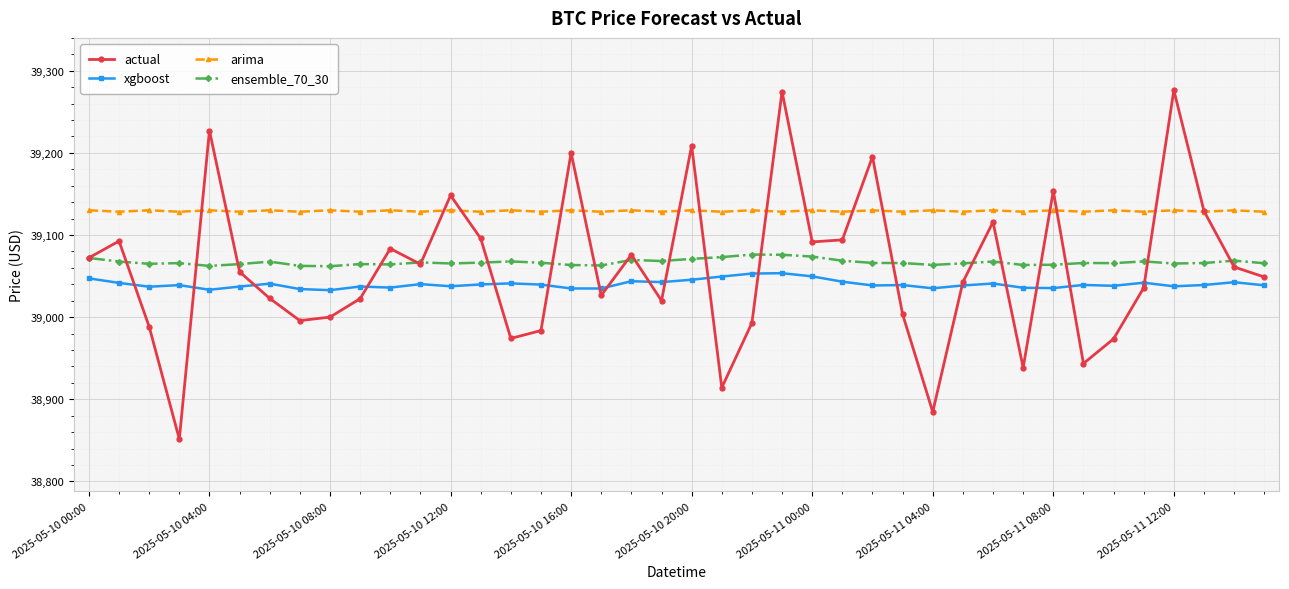

What is the average value of the arima series?

39129.2